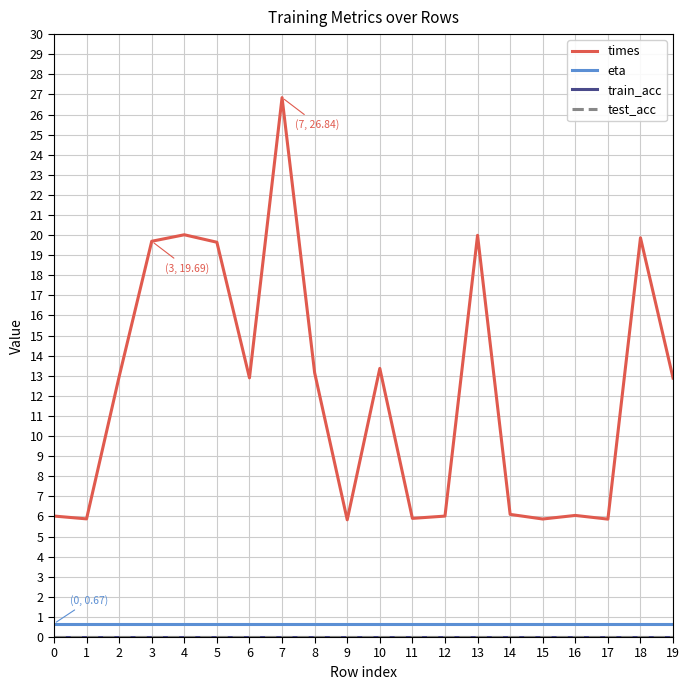

True or false: eta has a value of 1.1 at 10.

False